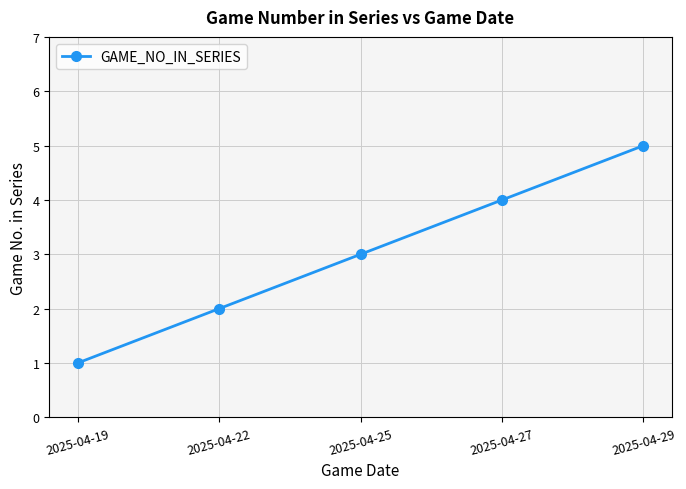

What is the value of the 3rd point from the left?

3